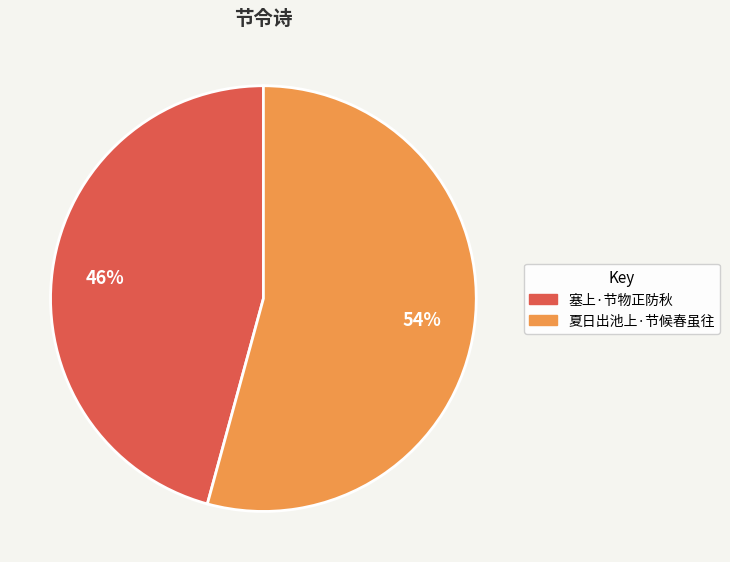

How many slices are in this pie chart?

2